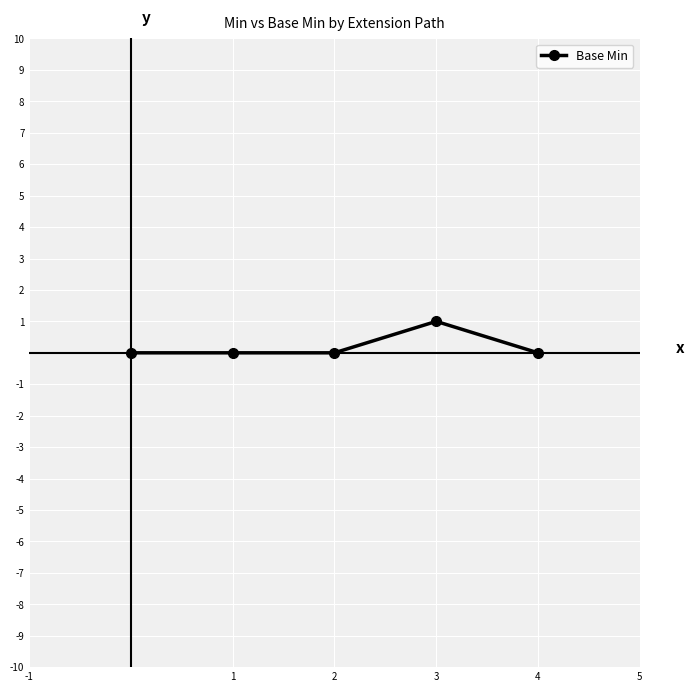

True or false: the data has more than 2 interior local peaks.

False